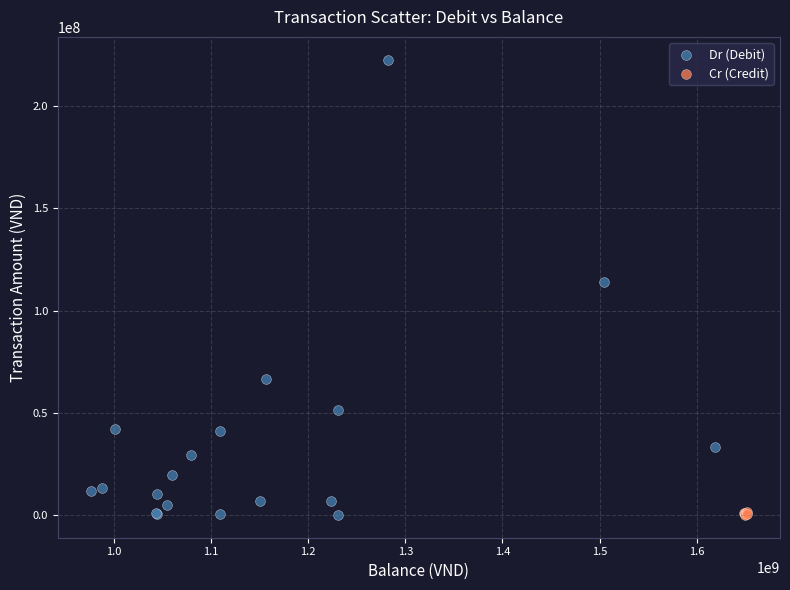

Which series has the widest spread of Y values?

Dr (Debit)